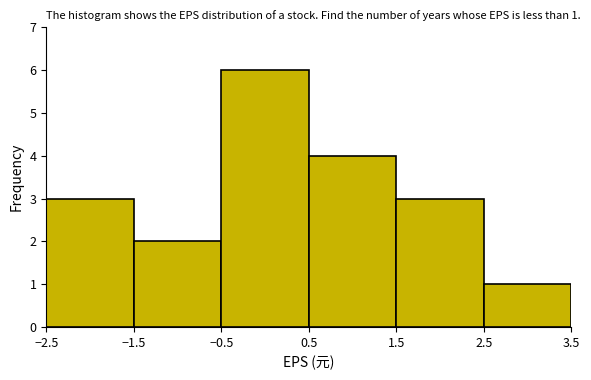

Over which range of the x-axis is the bar tallest?

-0.5 to 0.5